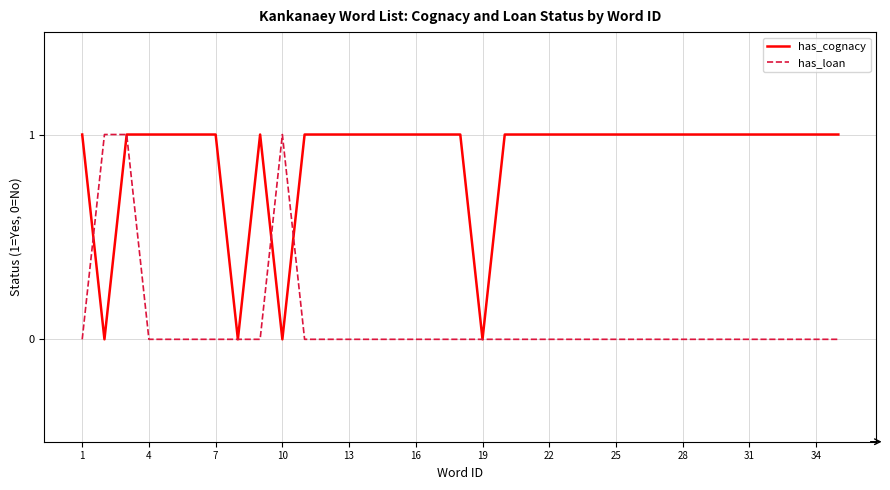

Which series has the largest total across all categories?

has_cognacy